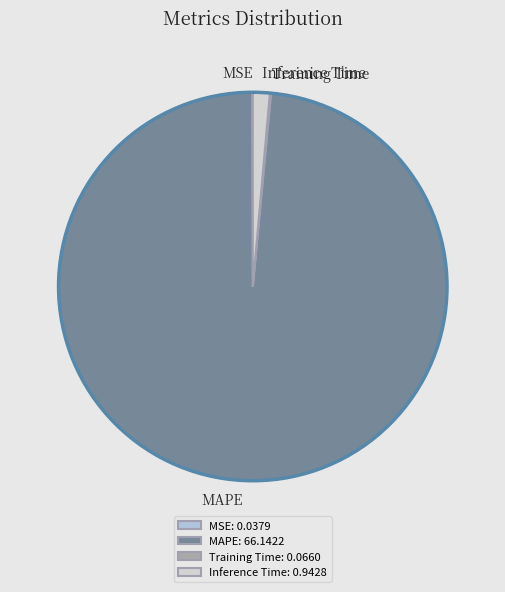

The MAPE slice represents 98% of the pie. True or false?

True